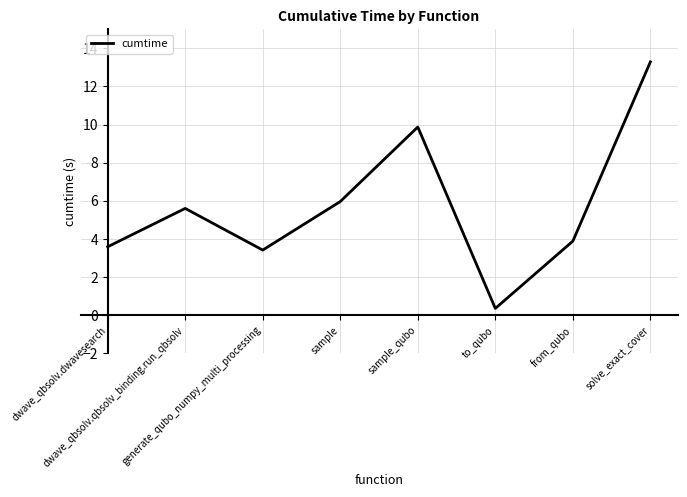

Reading right to left, extract all data points from this chart.

solve_exact_cover=13.3	from_qubo=3.9	to_qubo=0.4	sample_qubo=9.9	sample=6.0	generate_qubo_numpy_multi_processing=3.4	dwave_qbsolv.qbsolv_binding.run_qbsolv=5.6	dwave_qbsolv.dwavesearch=3.6